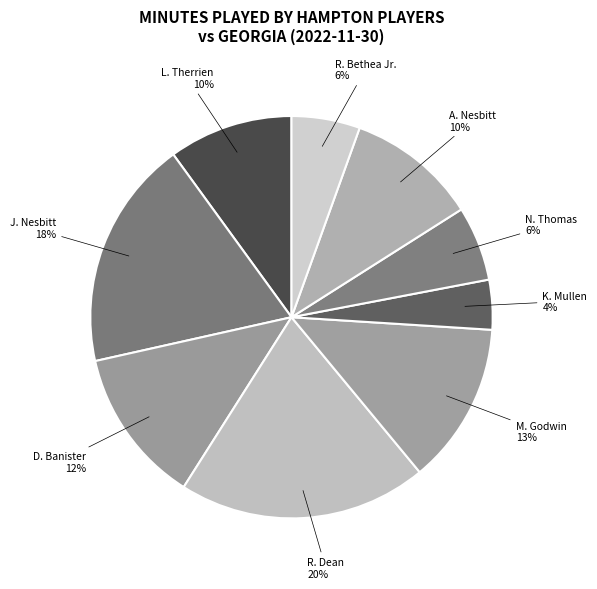

To the nearest percent, what is the average slice percentage?

11%